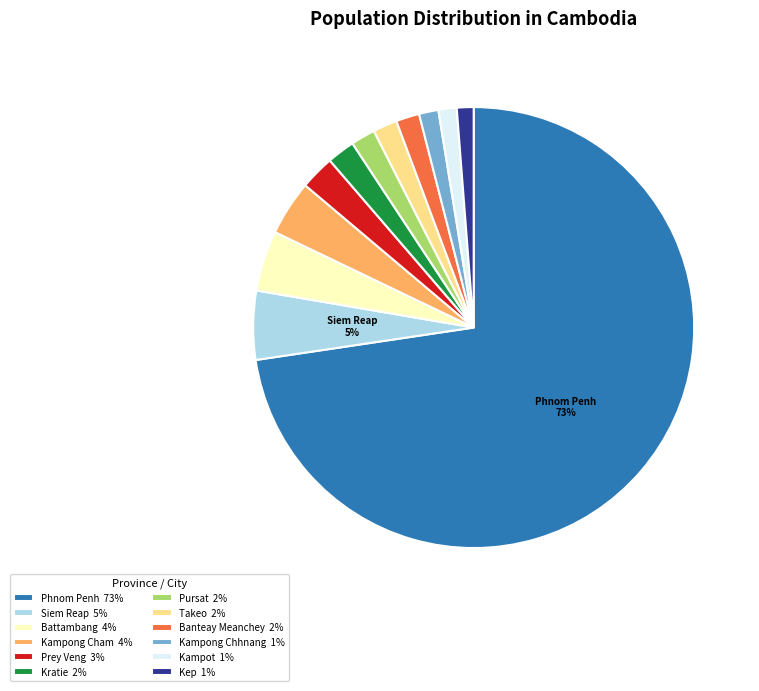

Is there a majority slice in this chart?

Yes